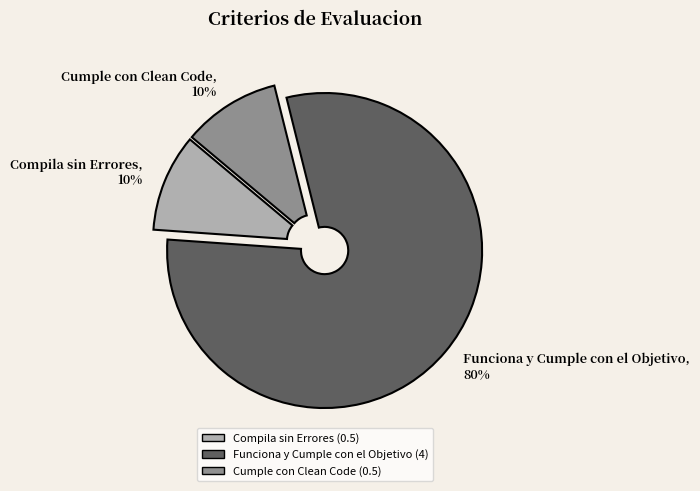

To the nearest percent, what portion does Funciona y Cumple con el Objetivo represent?

80%